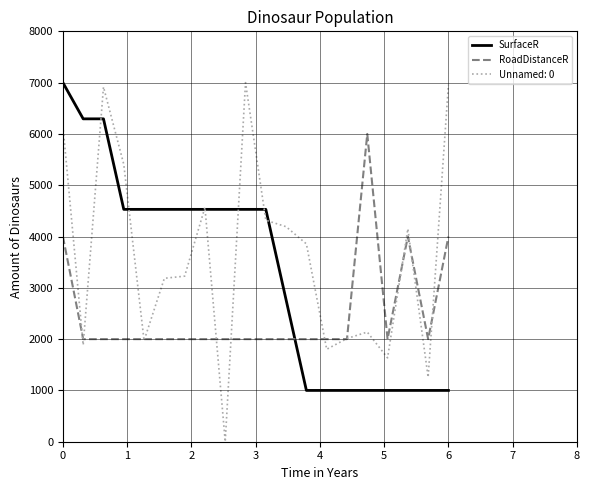

True or false: RoadDistanceR and SurfaceR cross at least once.

True